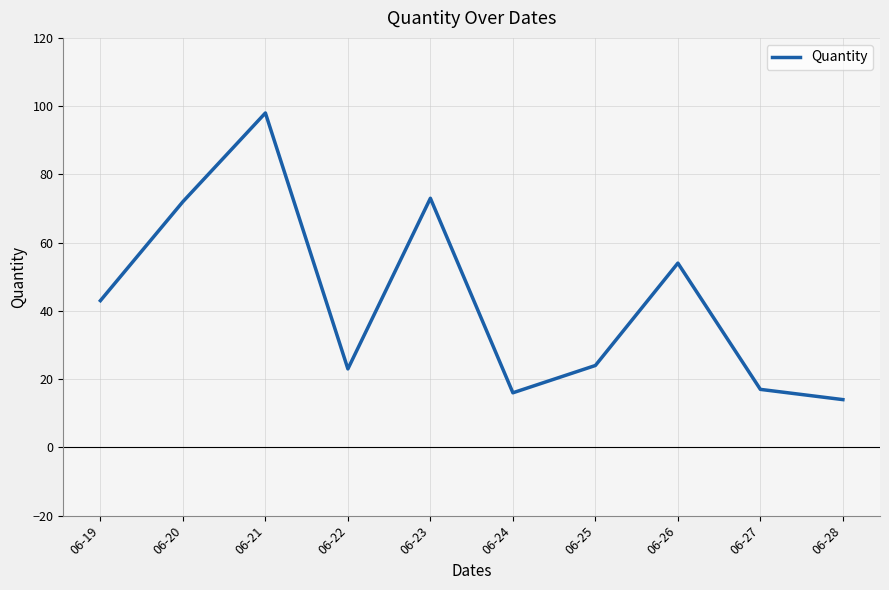

What is the sum of all values?

434